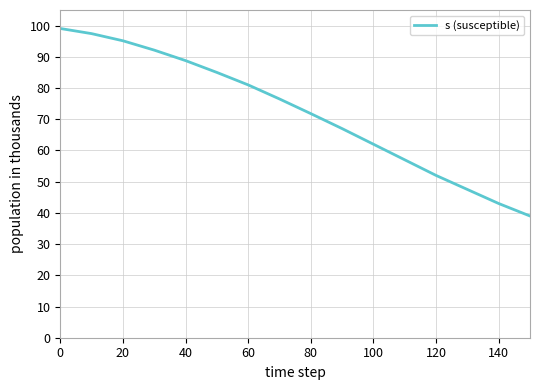

Does the chart display data point markers on the line(s)?

No